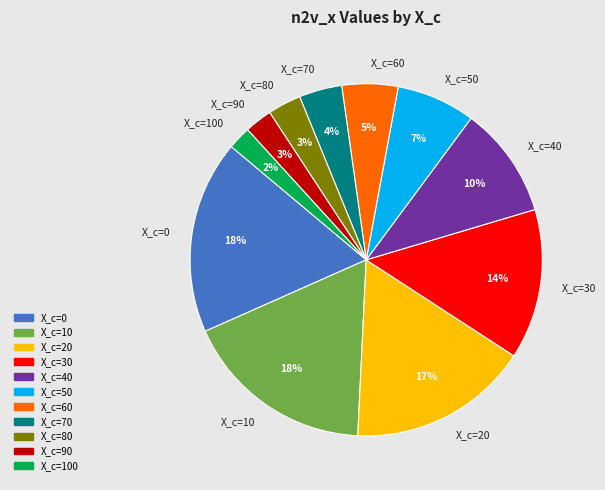

To the nearest percent, what is the difference between the X_c=30 and X_c=60 slice percentages?

9%